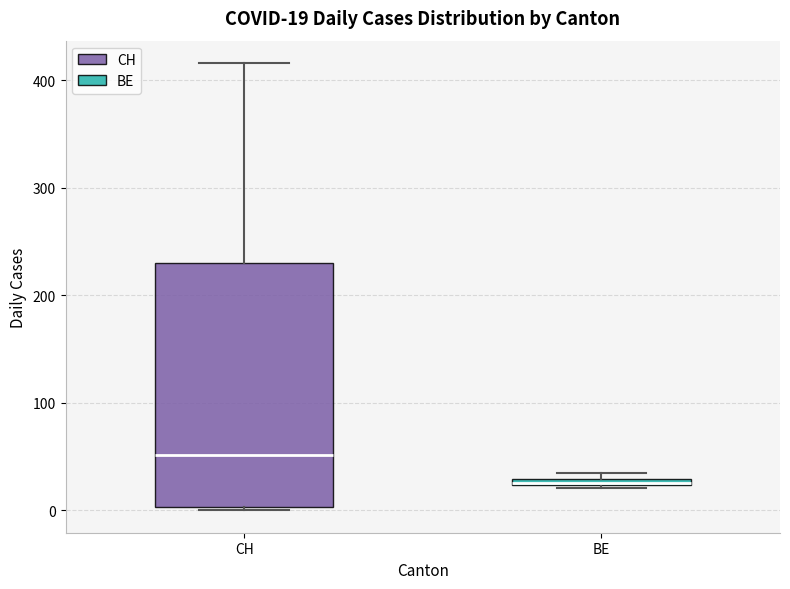

Which box is the tallest, from its lower edge to its upper edge?

CH